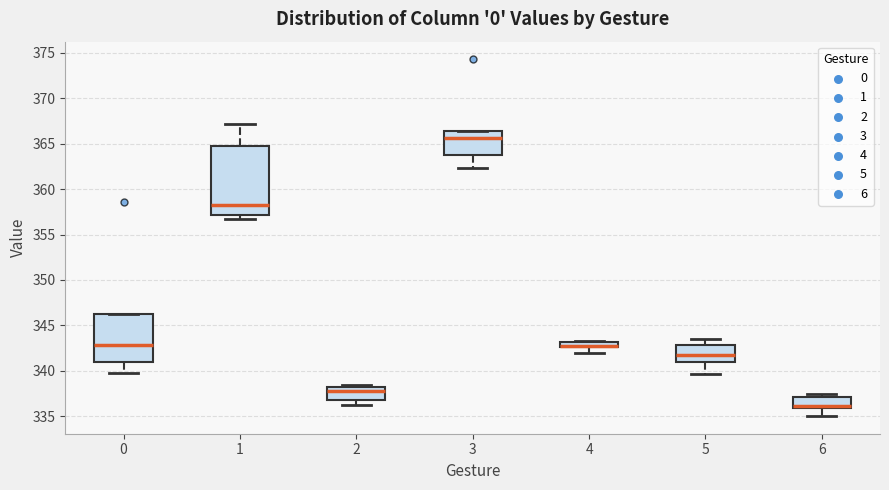

Which box is the tallest, from its lower edge to its upper edge?

1